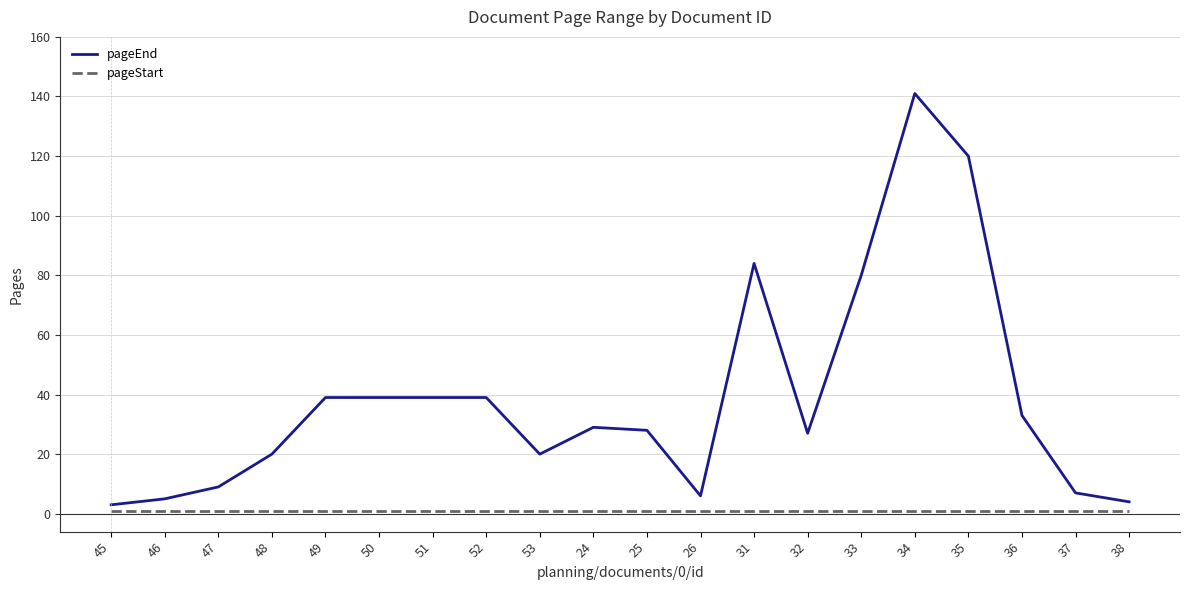

Is it true that pageStart equals 1 at 46?

True